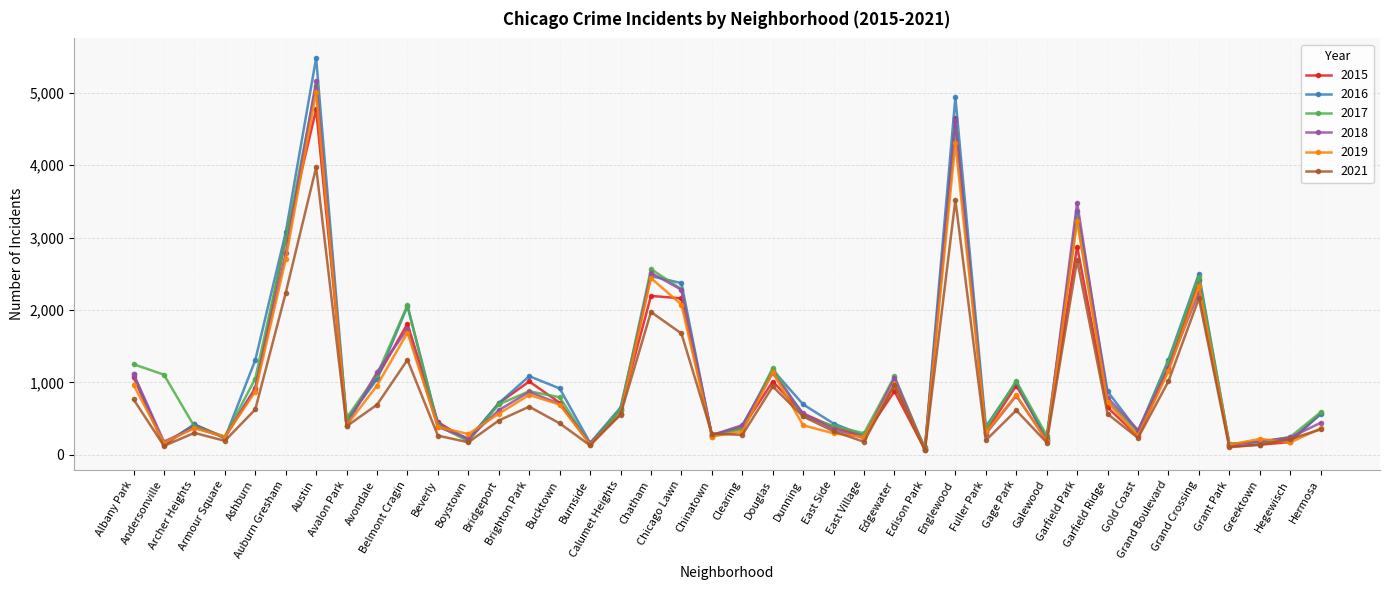

Rank the series by their maximum value, from lowest to highest.

2021, 2015, 2019, 2017, 2018, 2016